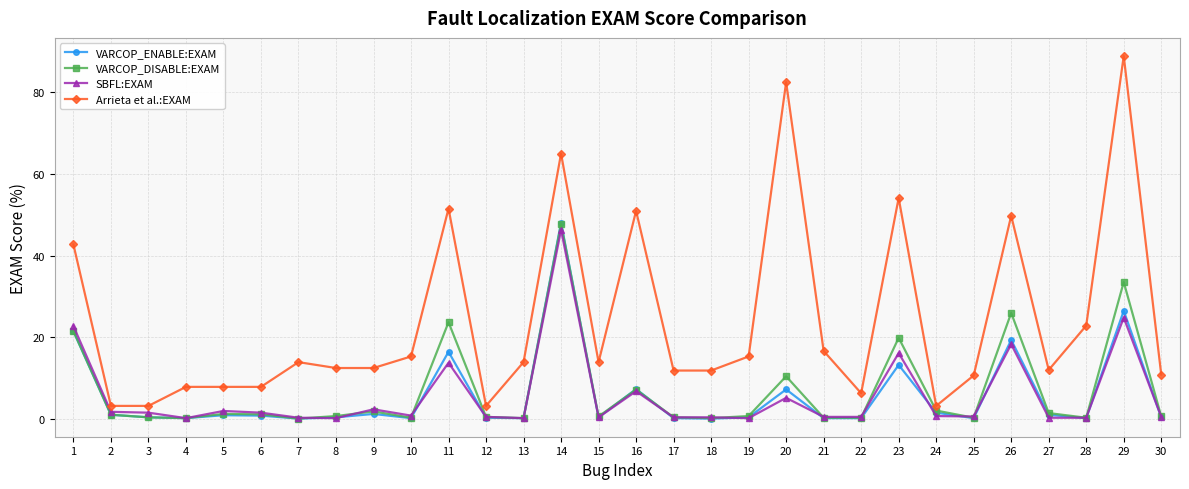

True or false: Arrieta et al.:EXAM and SBFL:EXAM cross at least once.

False